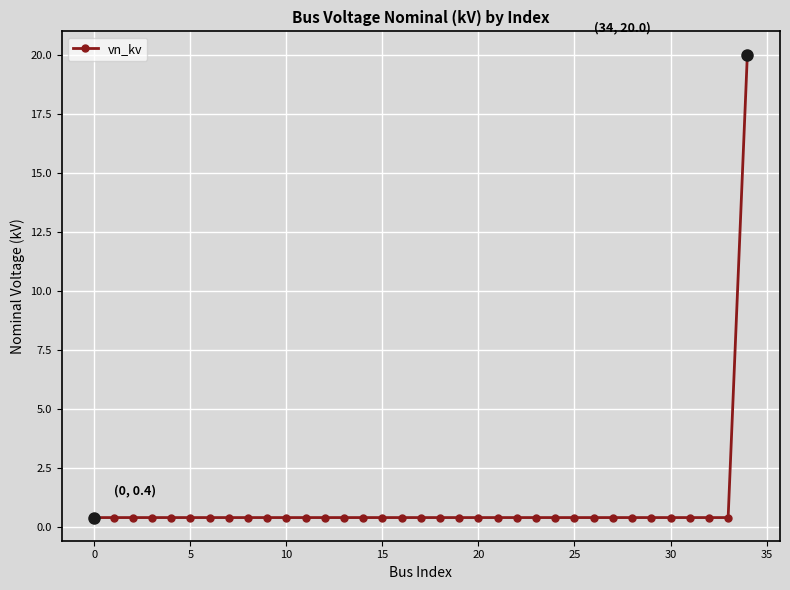

What is the maximum value shown in the chart?

20.0